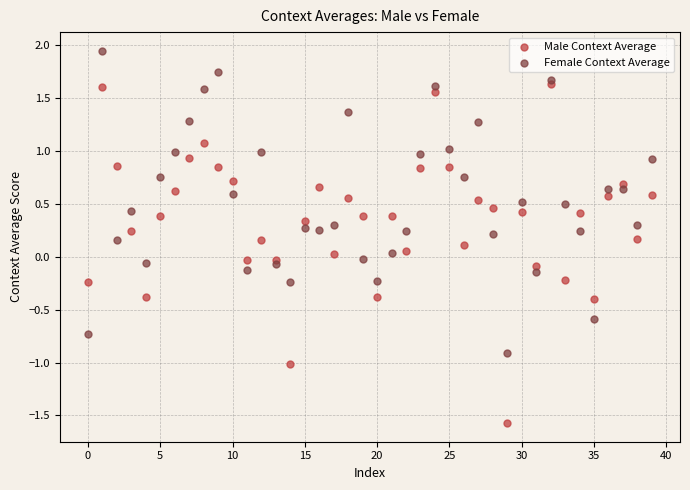

What are all the series names shown in the legend?

Male Context Average, Female Context Average